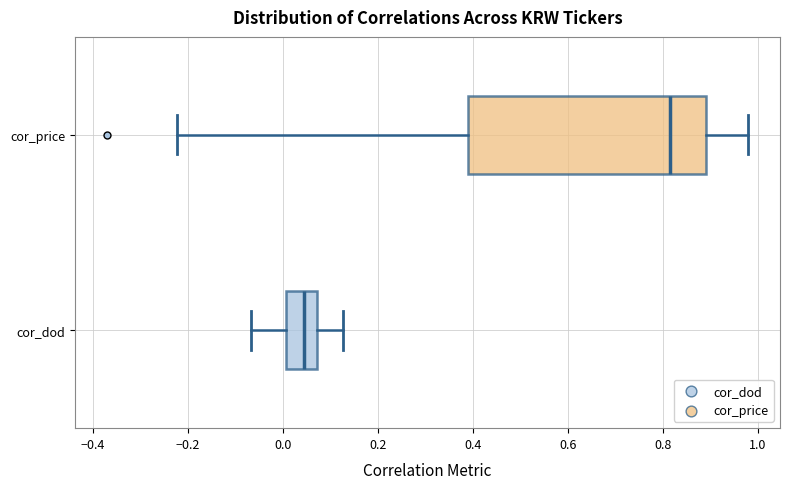

Which box is the widest, from its left edge to its right edge?

cor_price